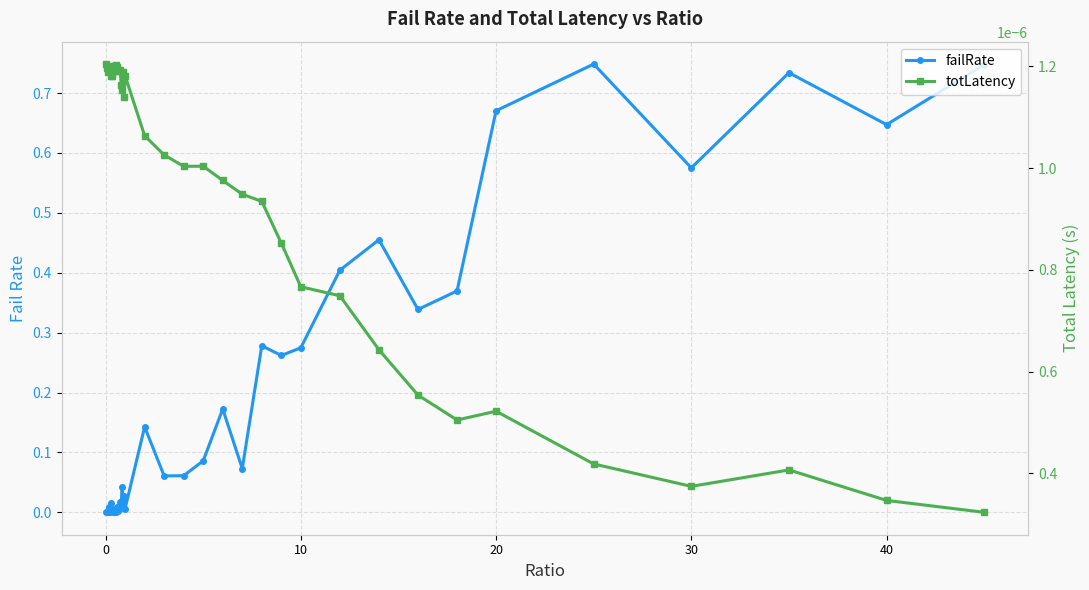

Which series has the largest range (max minus min)?

failRate